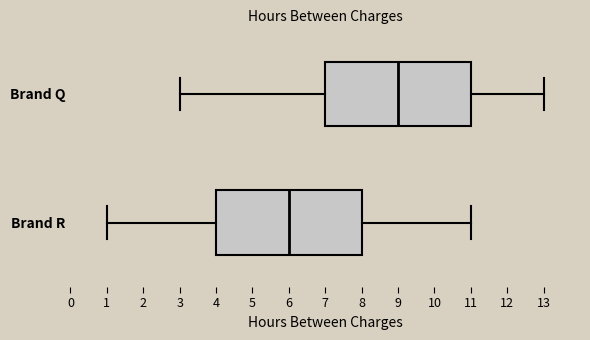

Where does the right whisker of the box for Brand Q end on the x-axis? The values are not printed on the chart, so give them approximately, as read against the axis.

13